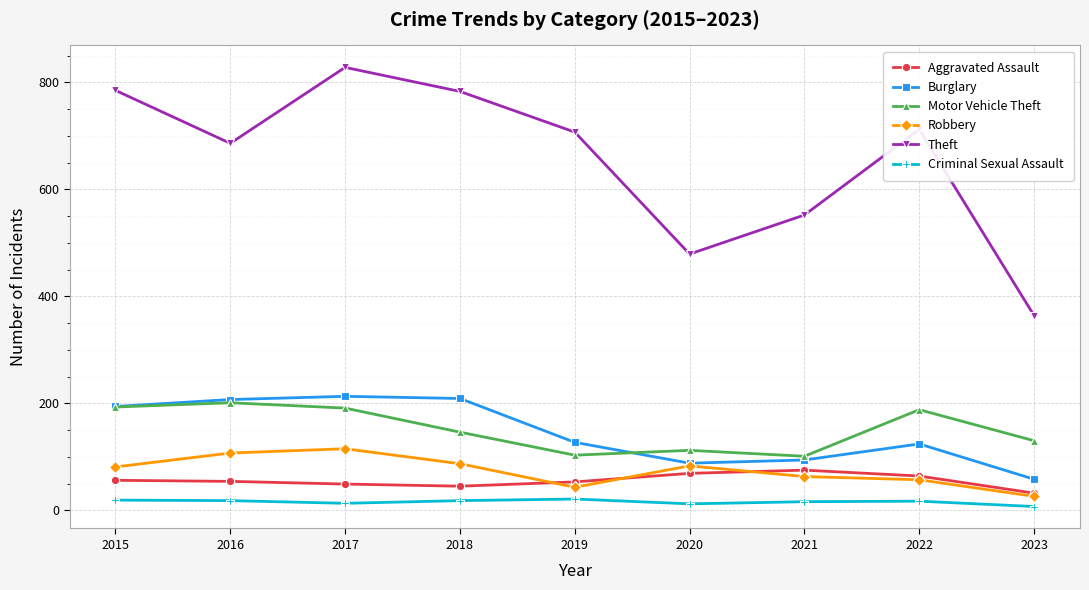

At which label does Motor Vehicle Theft first exceed 146?

2015